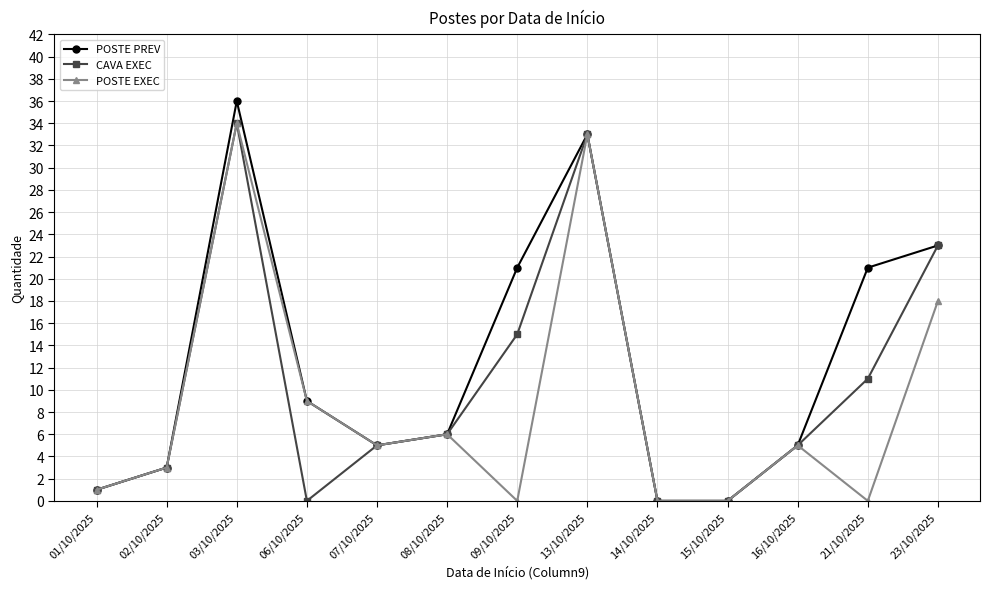

What is the label of the 6th point from the right?

13/10/2025